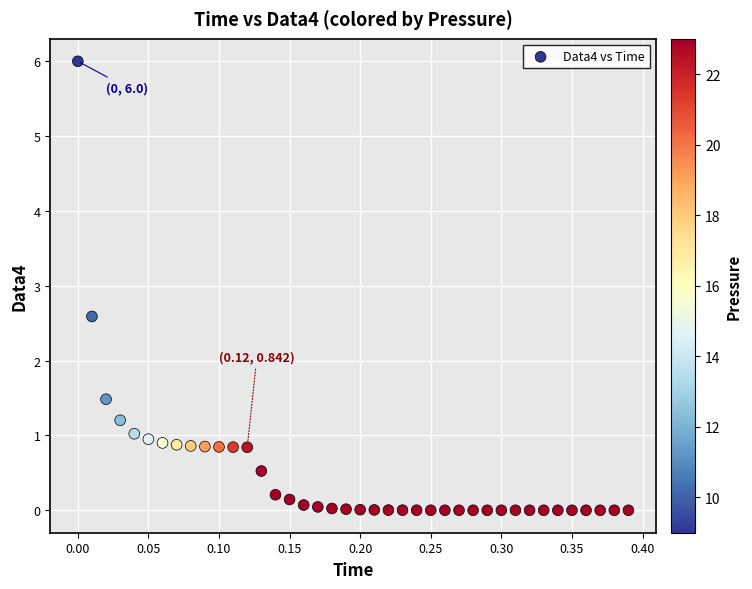

What Y value in the scatter plot is closest to 3?

2.6